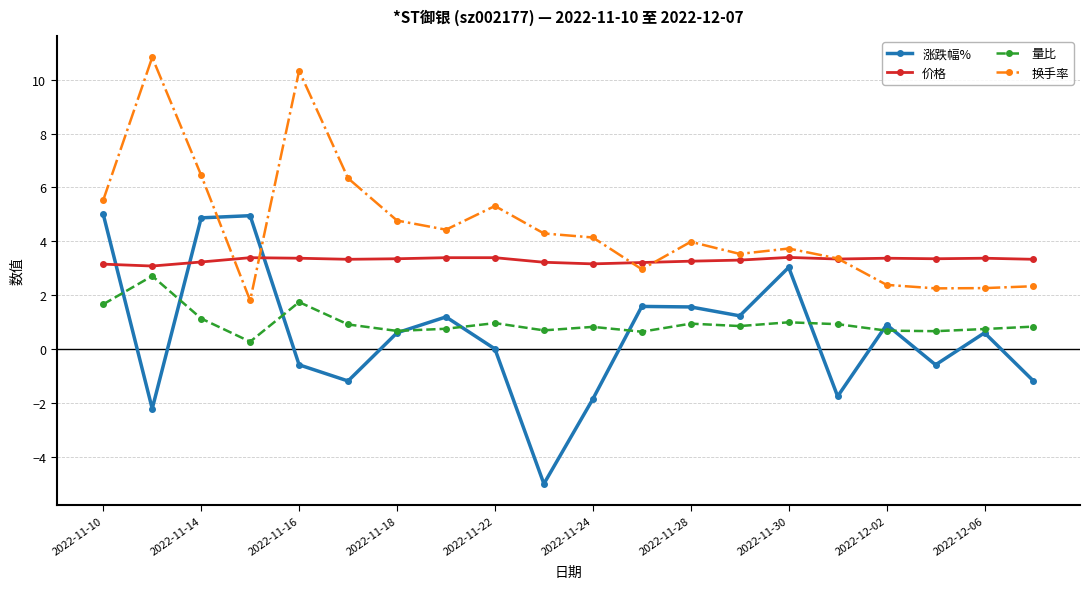

How many intersections are there between 换手率 and 价格?

5